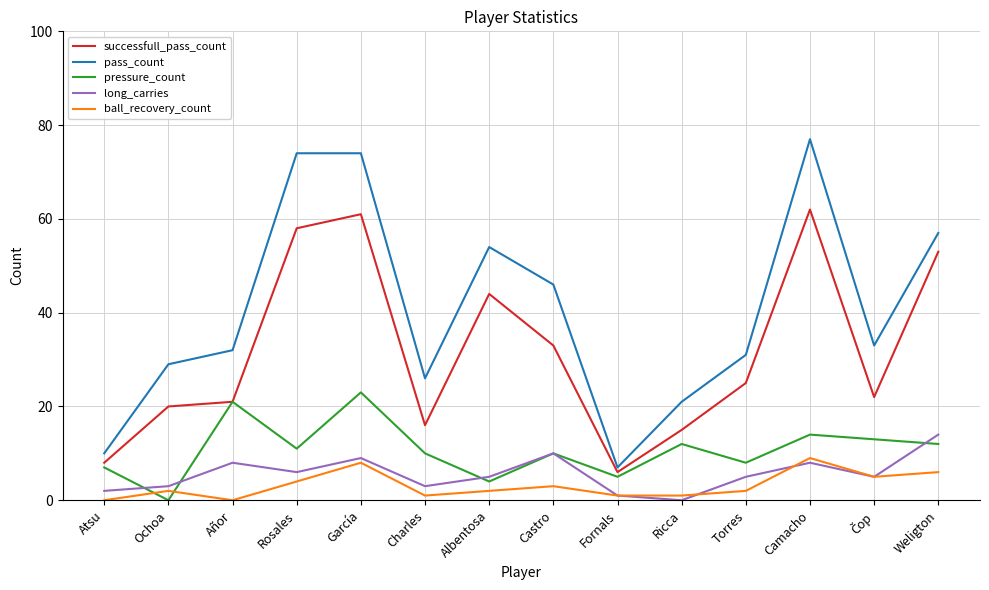

Does the chart display data point markers on the line(s)?

No